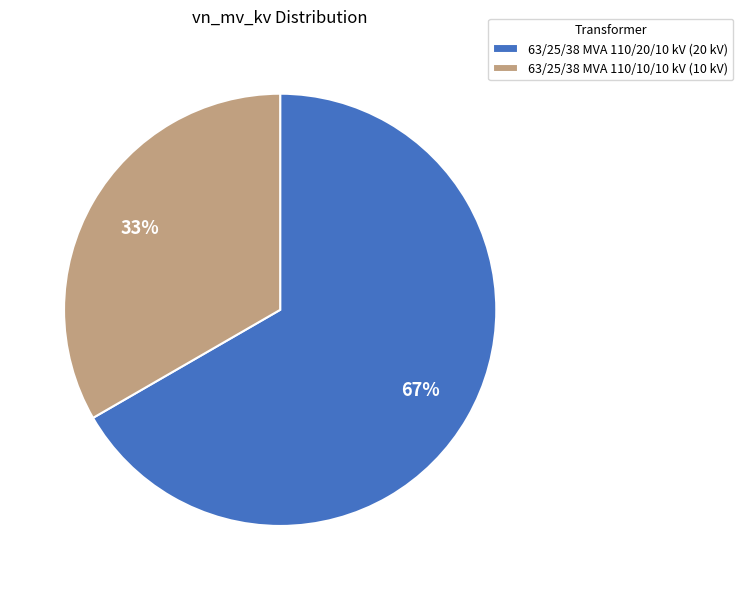

What is the ratio of the value at 63/25/38 MVA 110/10/10 kV (10 kV) to the value at 63/25/38 MVA 110/20/10 kV (20 kV)?

0.5